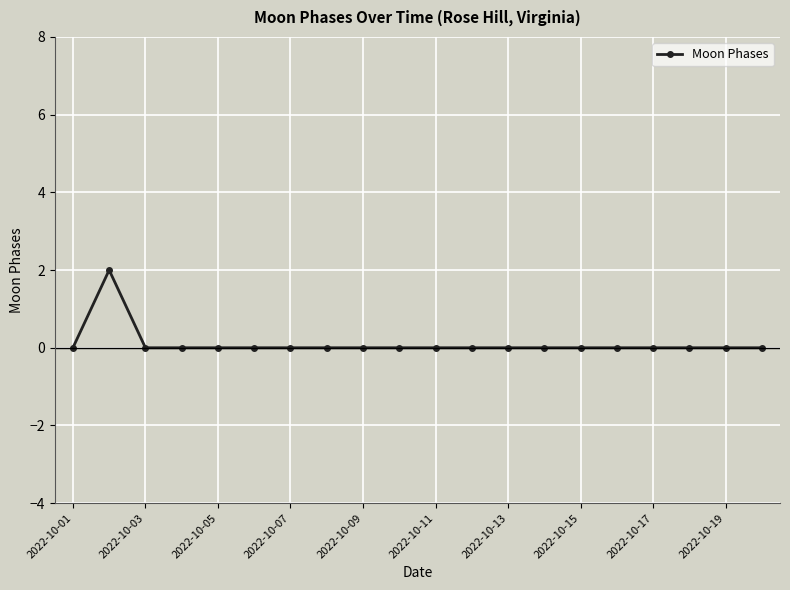

Reading right to left, transcribe all the data shown in this chart.

0	0	0	0	0	0	0	0	0	0	0	0	0	0	0	0	0	0	2	0